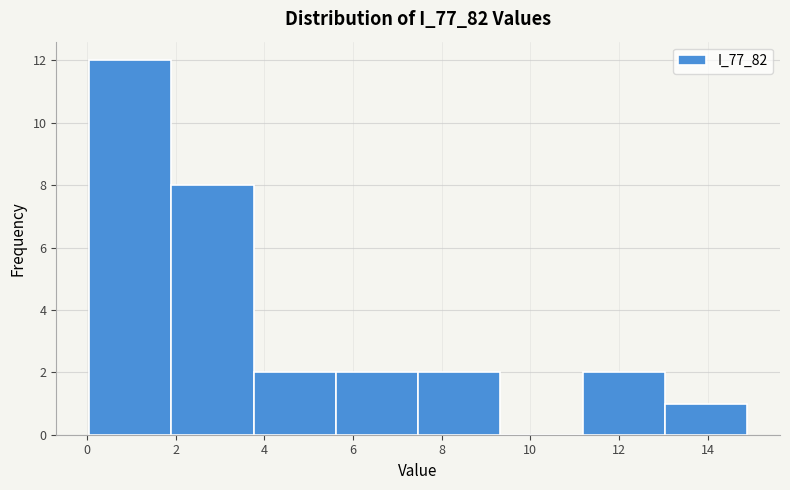

Reading left to right, list every bar in this chart as the range it spans on the x-axis followed by its height. Neither the bar edges nor the heights are printed on the chart, so give them approximately, as read against the axes.

0.0 to 2.0: 12
2.0 to 3.8: 8
3.8 to 5.6: 2
5.6 to 7.4: 2
7.4 to 9.4: 2
9.4 to 11.2: 0
11.2 to 13.0: 2
13.0 to 14.8: 1